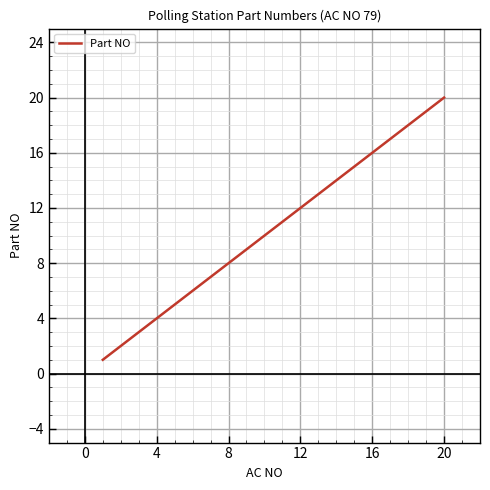

What is the greatest value displayed?

20